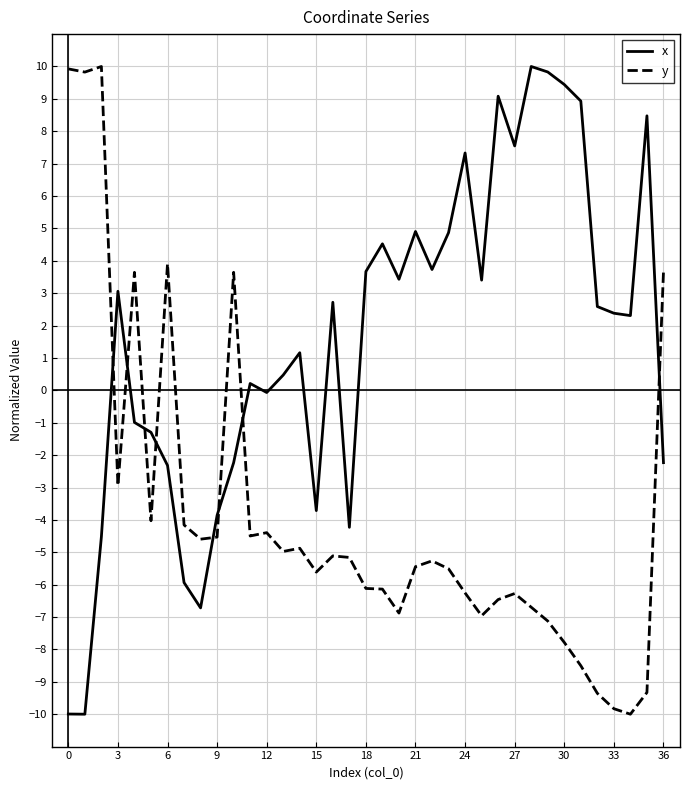

What is the smallest value displayed?

-10.0